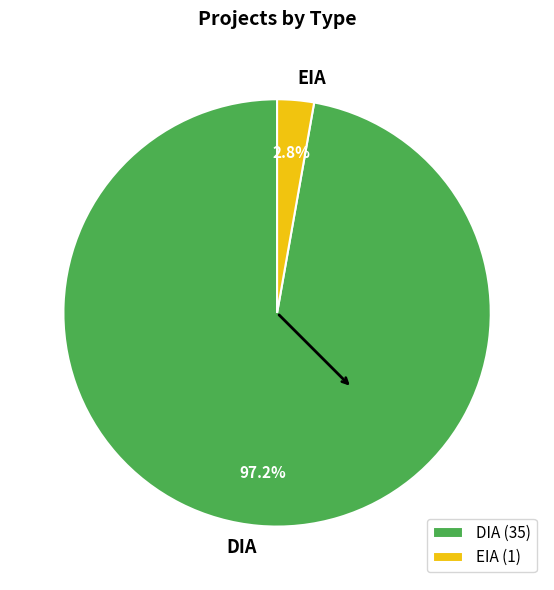

What percentage is NOT represented by EIA?

97.2%